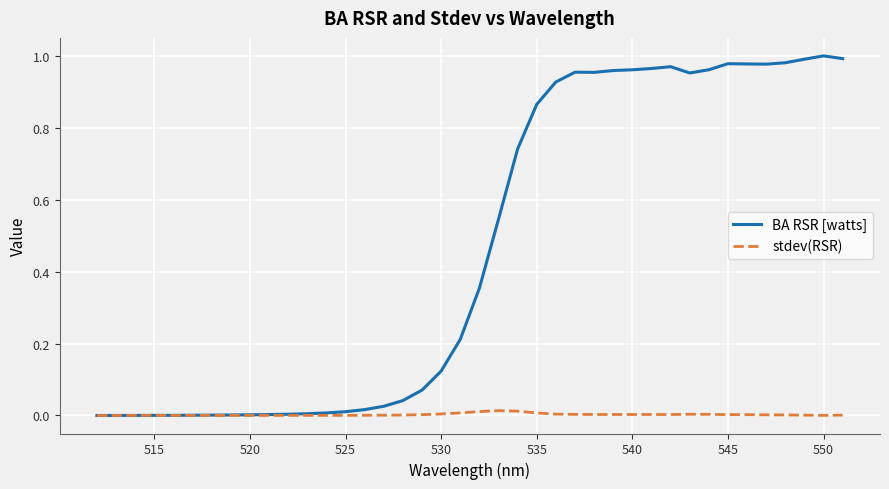

Which series has the largest range (max minus min)?

BA RSR [watts]